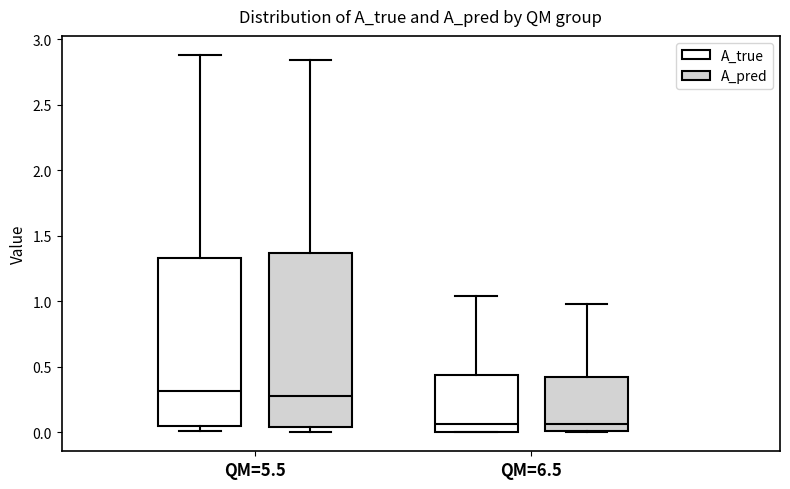

Reading left to right, read every box against the y-axis: the position of its median line, the range the box covers, and the ends of its whiskers. The values are not printed on the chart, so give them approximately, as read against the axis.

QM=5.5 (A_true): median 0.30, box 0.05 to 1.35, whiskers 0.00 to 2.90
QM=5.5 (A_pred): median 0.30, box 0.05 to 1.35, whiskers 0.00 to 2.85
QM=6.5 (A_true): median 0.05, box 0.00 to 0.45, whiskers 0.00 to 1.05
QM=6.5 (A_pred): median 0.05, box 0.00 to 0.40, whiskers 0.00 to 1.00